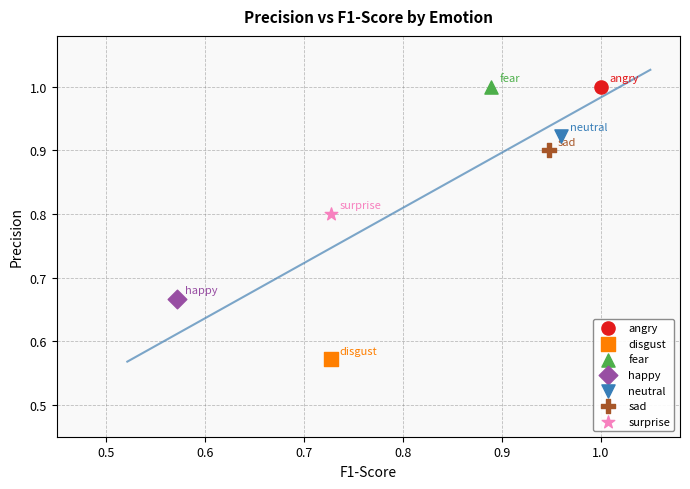

What are all the series names shown in the legend?

angry, disgust, fear, happy, neutral, sad, surprise